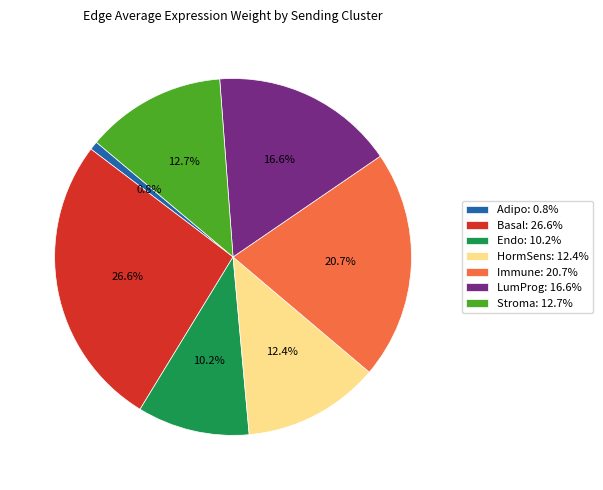

What percentage do HormSens: 12.4% and Endo: 10.2% together represent?

22.6%